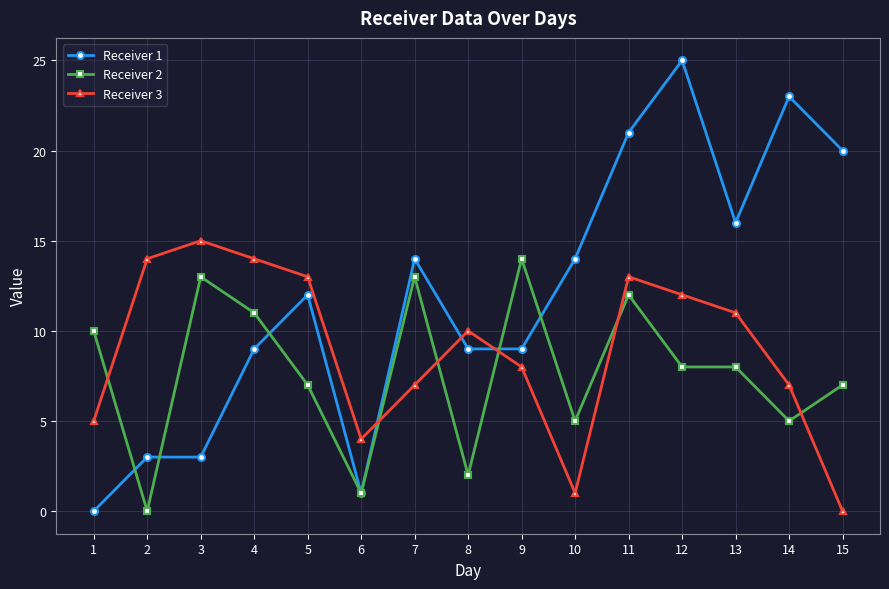

Where is the first local maximum for Receiver 3?

3